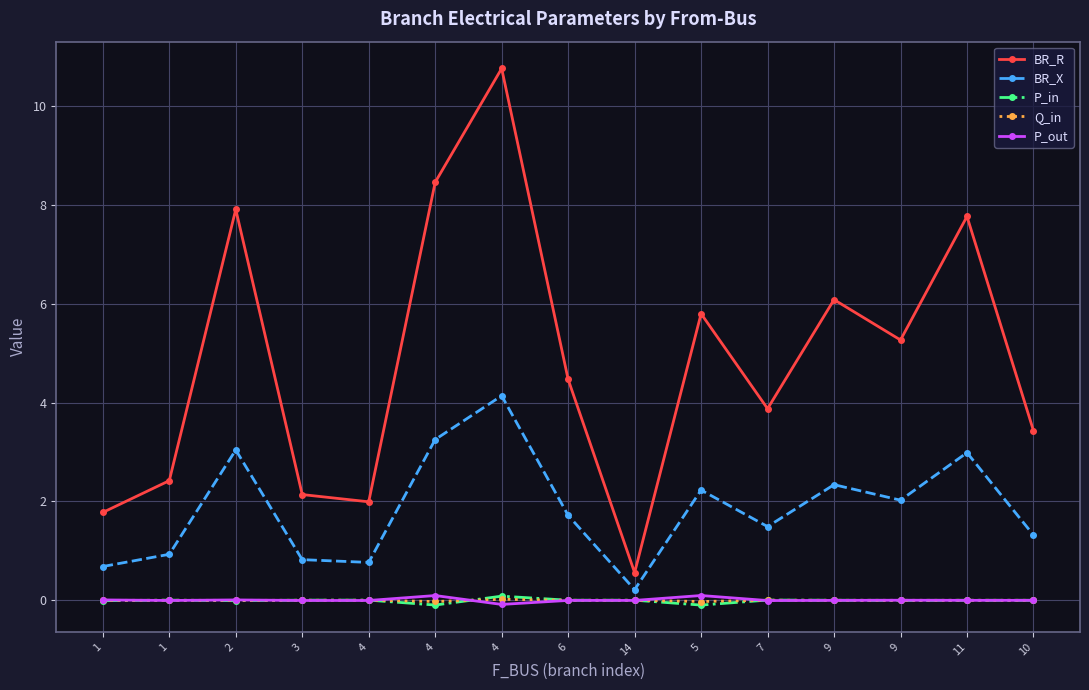

Is it true that BR_X equals 4.1 at 4?

True